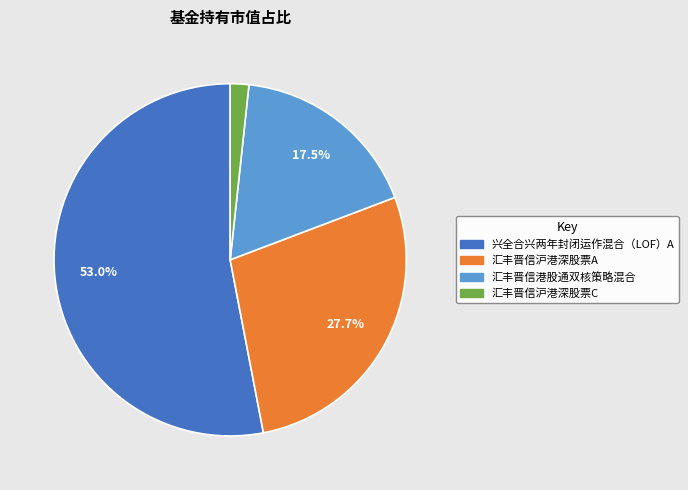

Is there a majority slice in this chart?

Yes